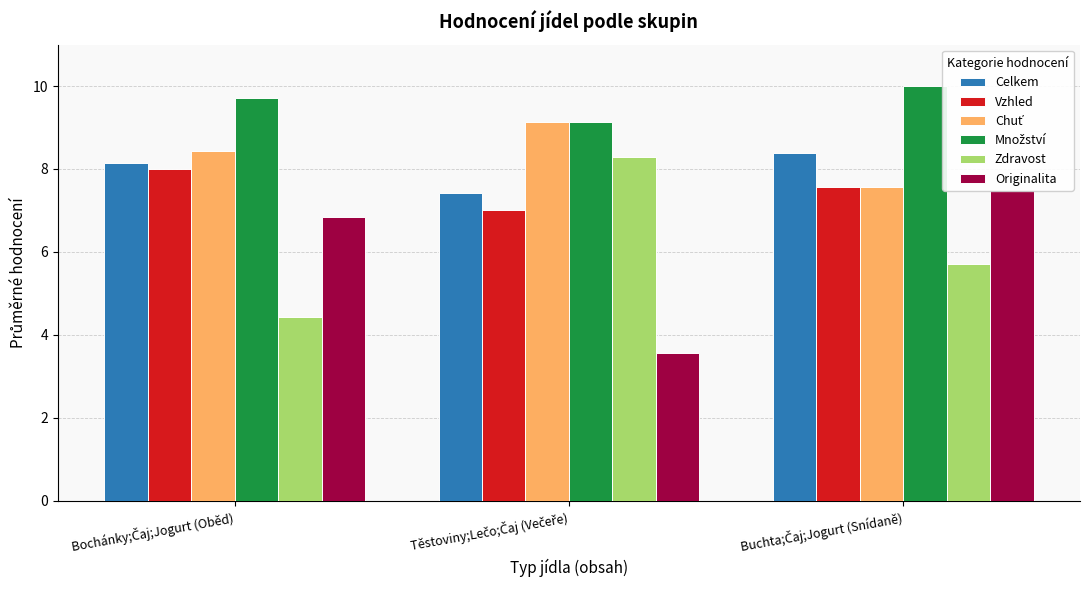

How many values in the Vzhled series exceed 7?

2